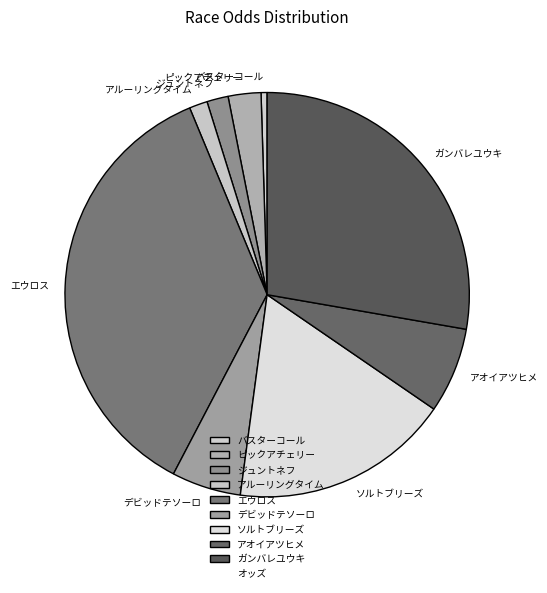

Which slice is the smallest?

バスターコール